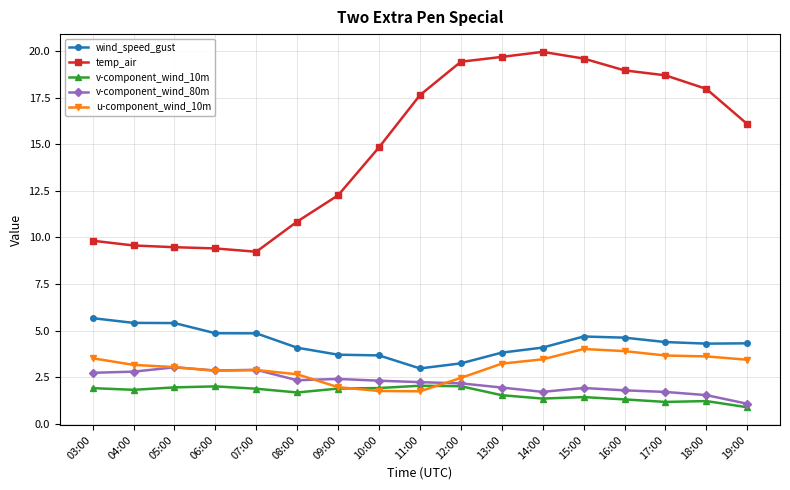

What is the difference between the highest and lowest values at 06:00?

7.4